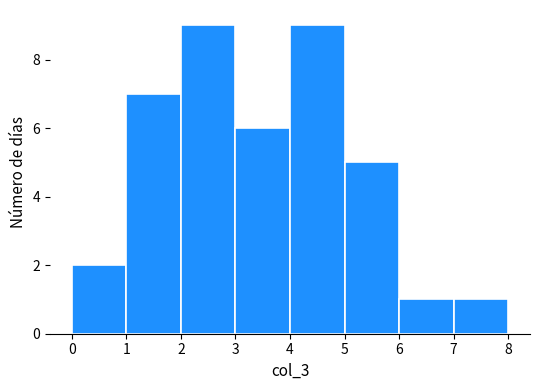

Reading left to right, transcribe this chart: for each bar, give the range it covers on the x-axis and its height. The values are not printed on the chart, so give them approximately, as read against the axis.

0 to 1: 2
1 to 2: 7
2 to 3: 9
3 to 4: 6
4 to 5: 9
5 to 6: 5
6 to 7: 1
7 to 8: 1